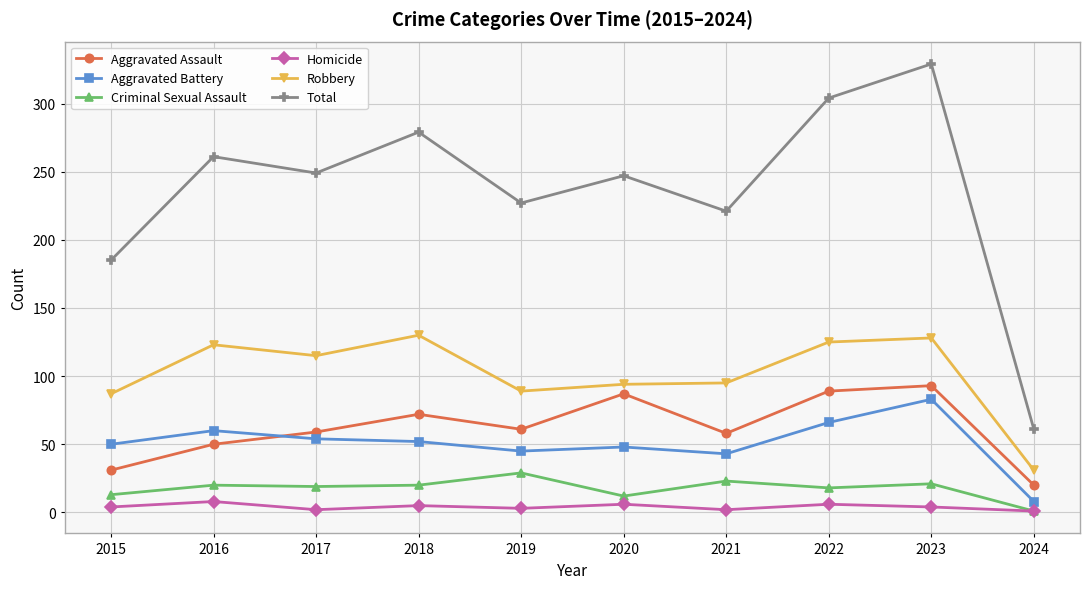

The Aggravated Battery series shows 54 at 2017. True or false?

True